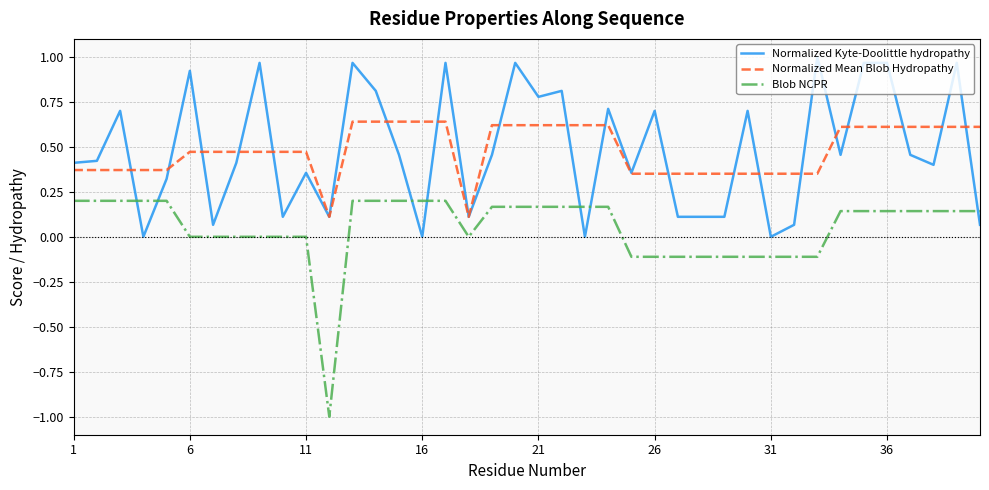

Which series has the largest range (max minus min)?

Blob NCPR